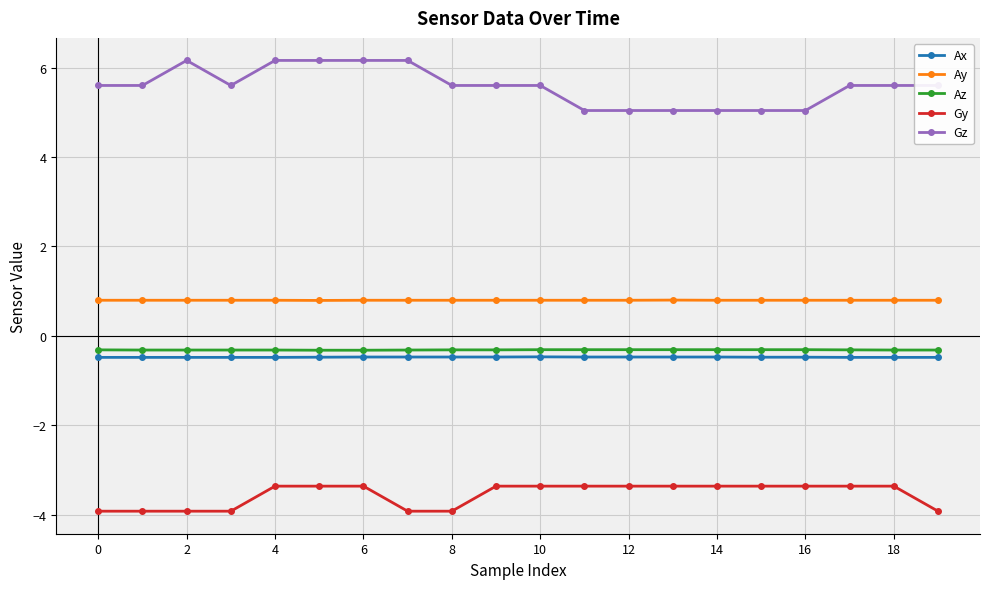

True or false: Ax and Az intersect in this chart.

False